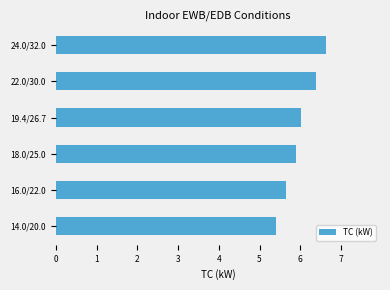

True or false: the data shows 5.7 at 16.0/22.0.

True